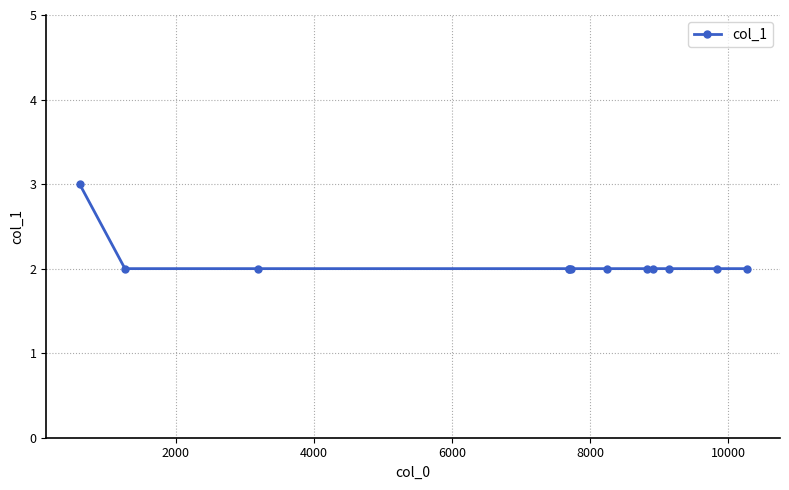

How many lines are shown in the chart?

1